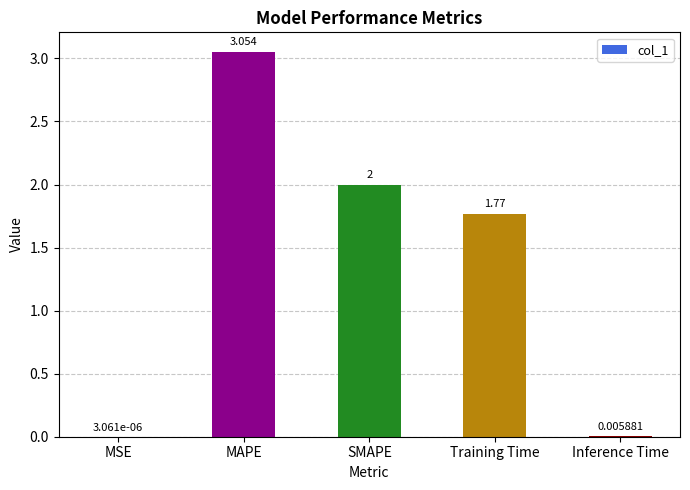

Which has a higher value, SMAPE or Training Time?

SMAPE